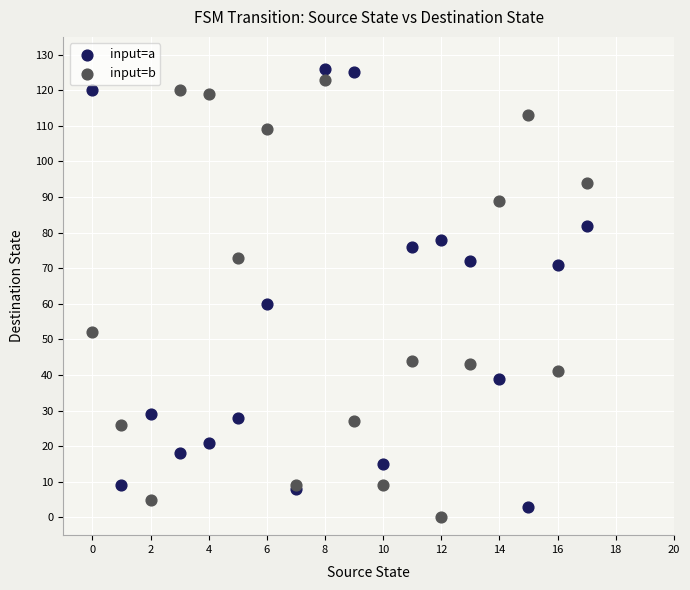

In the input=a series, what Y value is closest to 64?

60